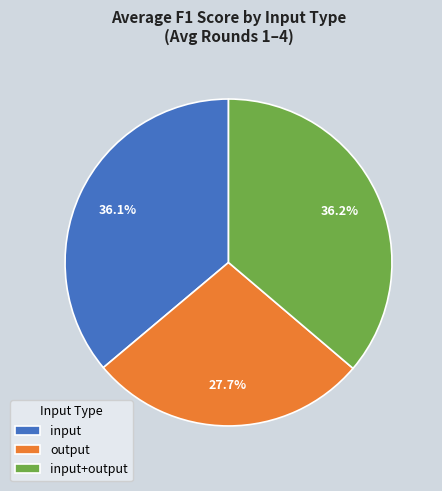

What percentage is the output slice, to the nearest percent?

28%